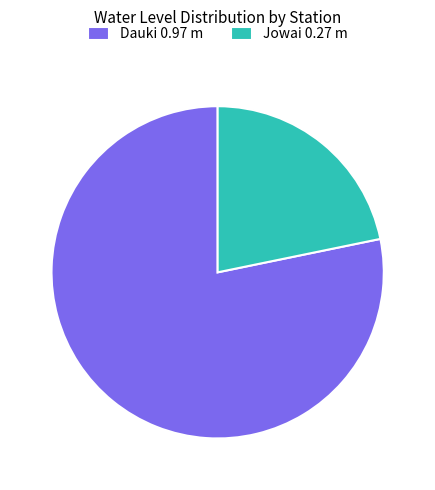

Which category has the smallest portion of the pie?

Jowai